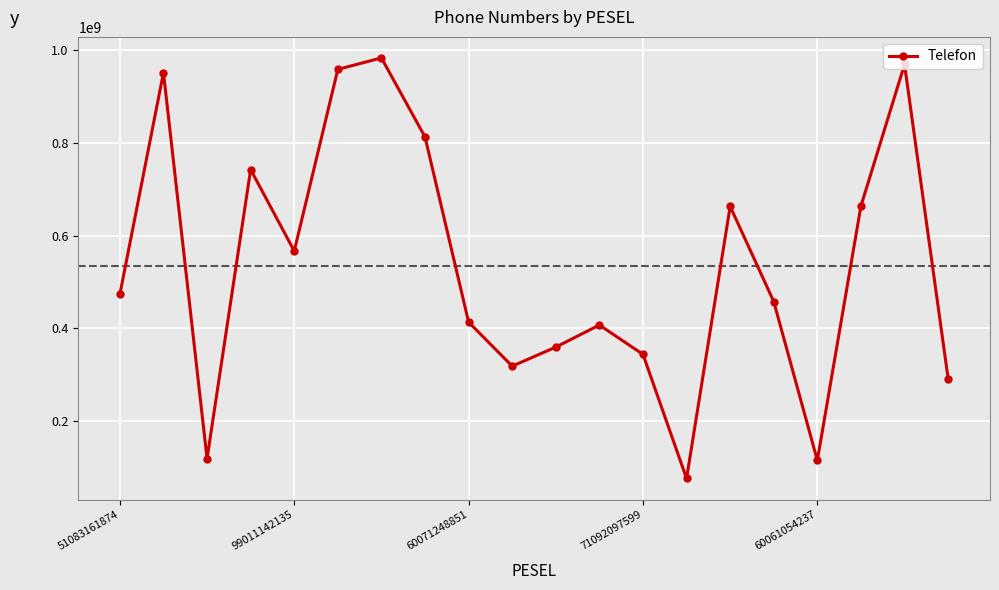

What is the maximum value shown in the chart?

983846642